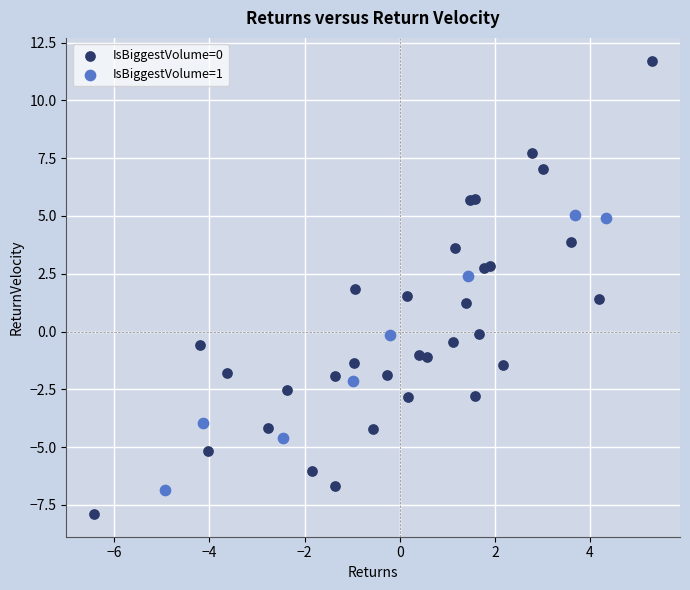

Which series has the largest Y range (max minus min)?

IsBiggestVolume=0